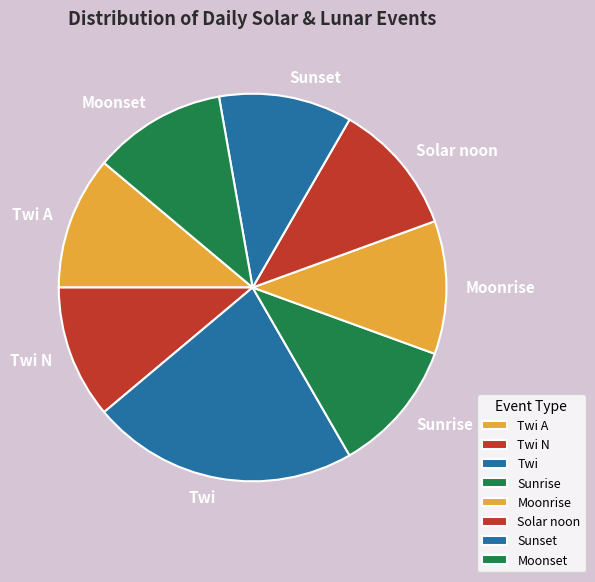

Does Sunset account for over 50% of the chart?

No